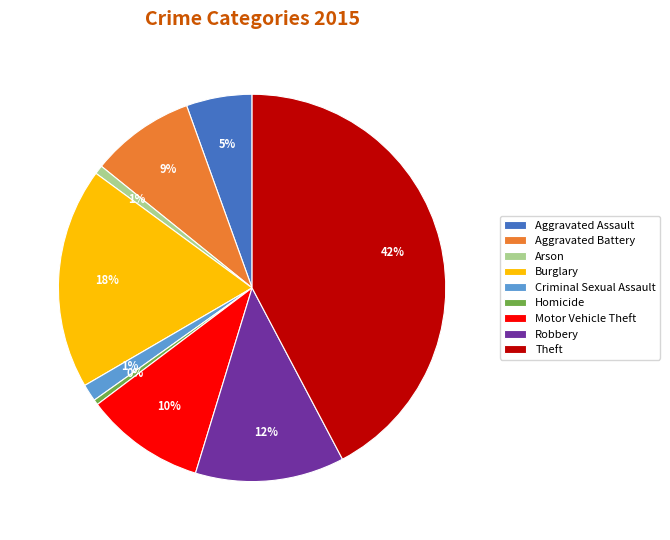

To the nearest percent, what is the combined percentage of Theft and Homicide?

43%